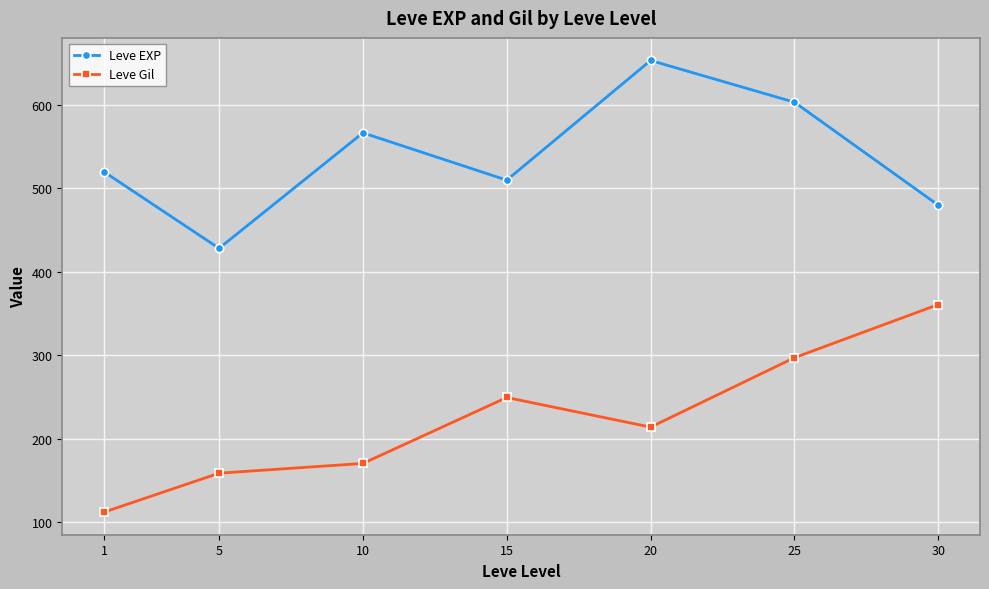

Which series changed the most between 10 and 15?

Leve Gil